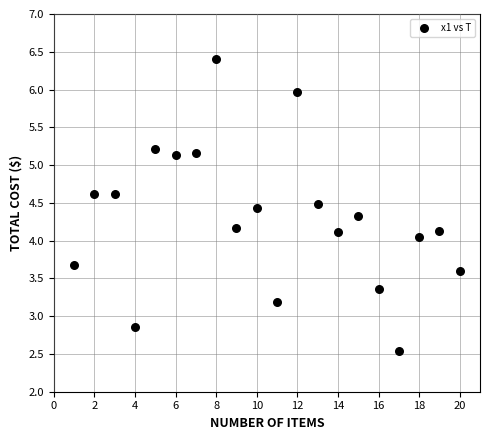

What is the range of X values (max minus min)?

19.0